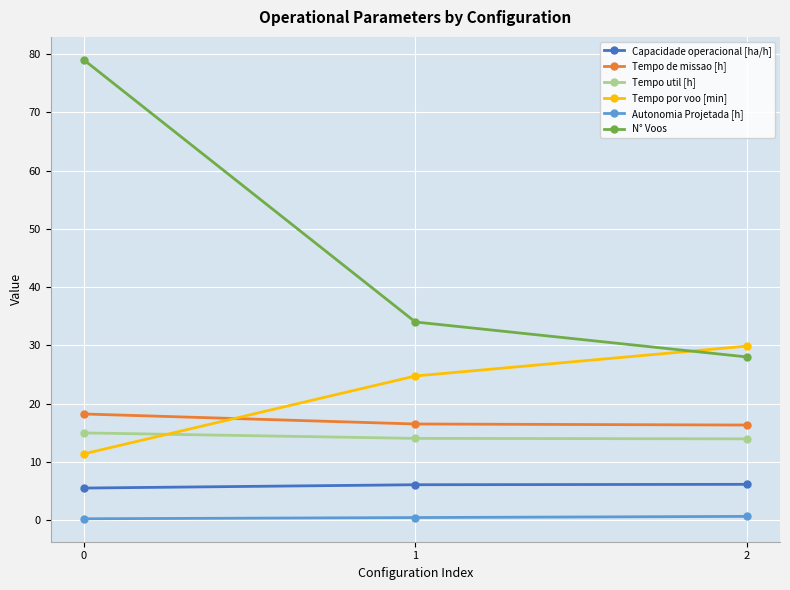

What is the difference between the maximum and minimum values in the Tempo por voo [min] series?

18.5